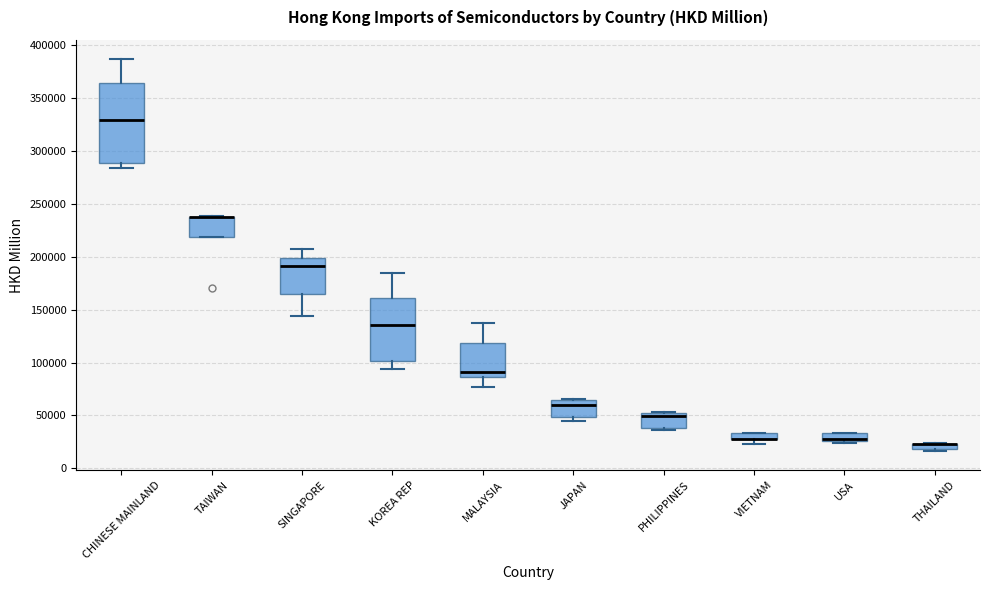

Comparing the boxes themselves (not the whiskers), which one is the tallest?

CHINESE MAINLAND